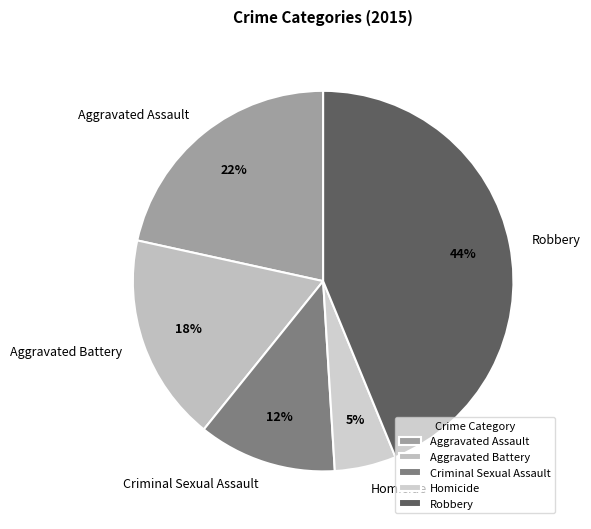

Between Aggravated Battery and Homicide, which is larger?

Aggravated Battery